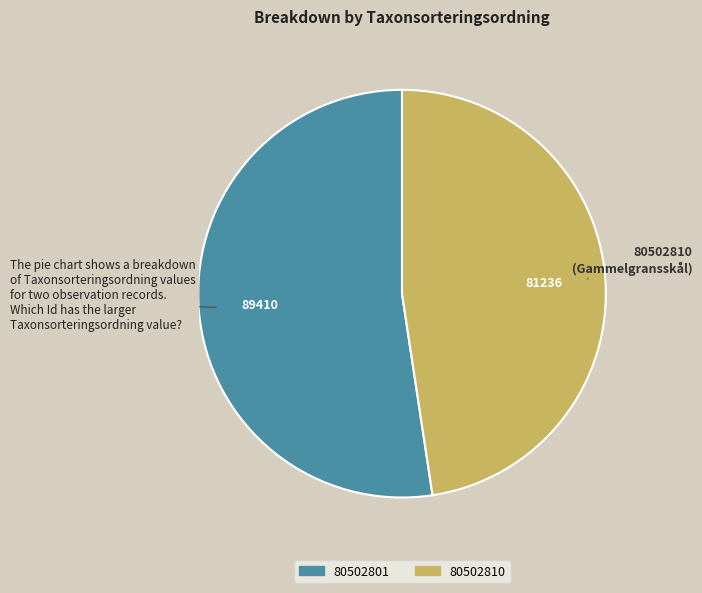

Which category accounts for the majority?

80502801